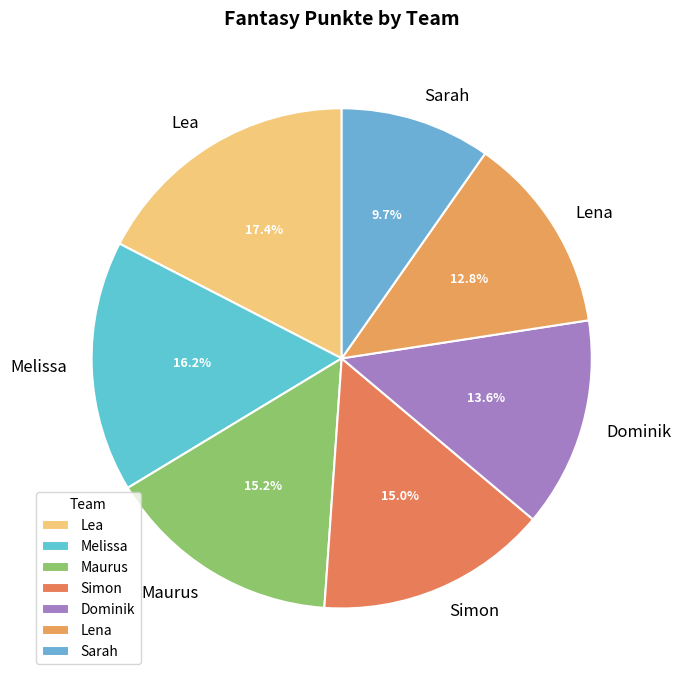

True or false: Maurus accounts for 7% of the total.

False